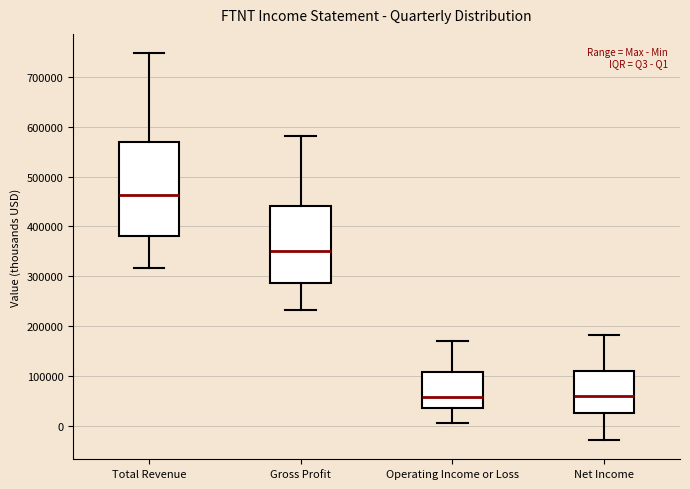

Reading left to right, transcribe this box plot: for each box, give where its median line is, the range the box spans, and where its two whiskers end, as read against the y-axis. The values are not printed on the chart, so give them approximately, as read against the axis.

Total Revenue: median 460000, box 380000 to 570000, whiskers 320000 to 750000
Gross Profit: median 350000, box 290000 to 440000, whiskers 230000 to 580000
Operating Income or Loss: median 60000, box 40000 to 110000, whiskers 10000 to 170000
Net Income: median 60000, box 30000 to 110000, whiskers -30000 to 180000